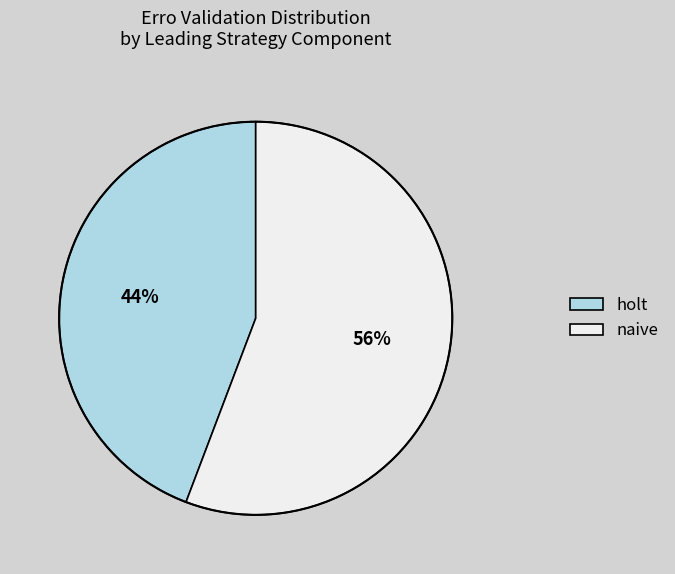

Is naive the majority of the pie?

Yes